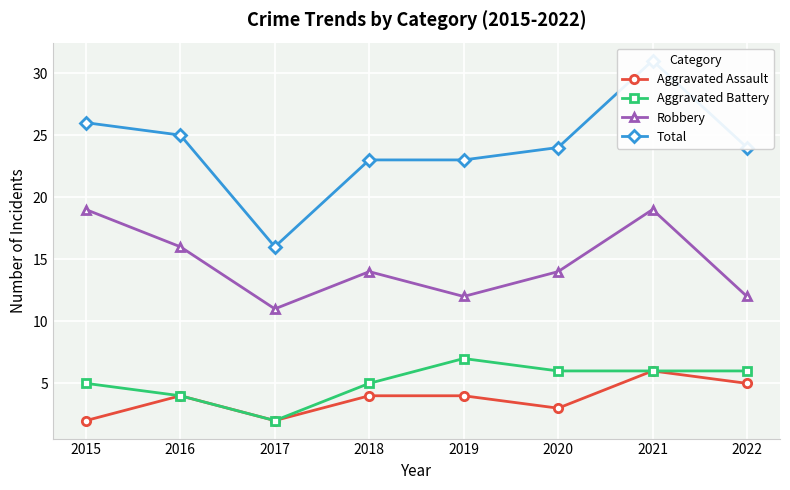

The value of Robbery at 2020 is 3. True or false?

False